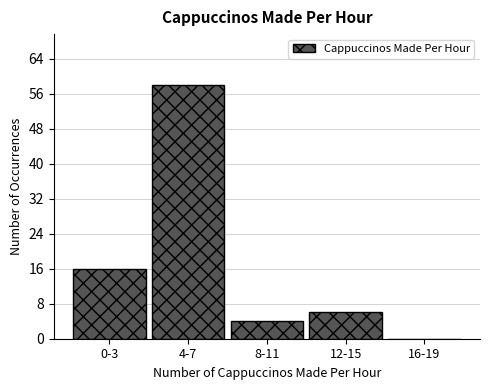

Reading left to right, list all the values displayed in this chart.

0-3=16	4-7=58	8-11=4	12-15=6	16-19=0